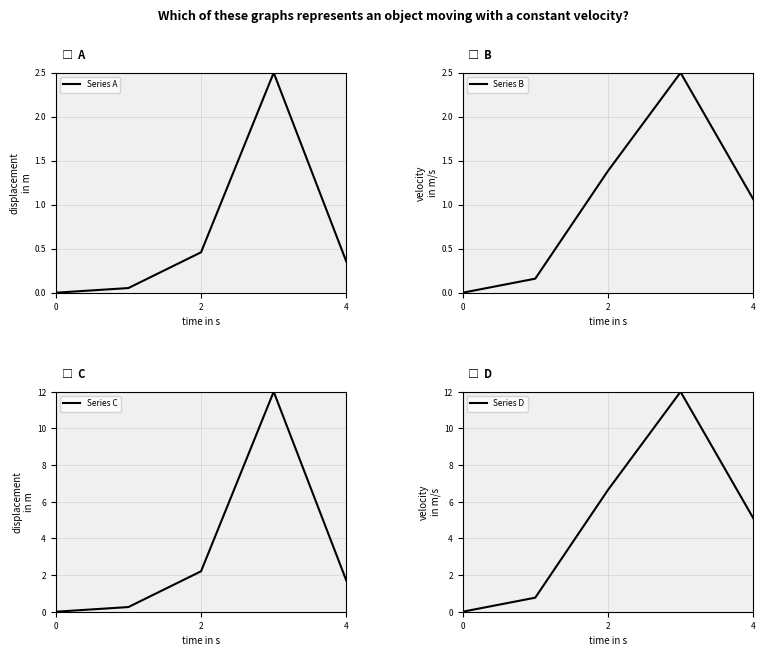

Which has a higher value, 4 or 0?

4